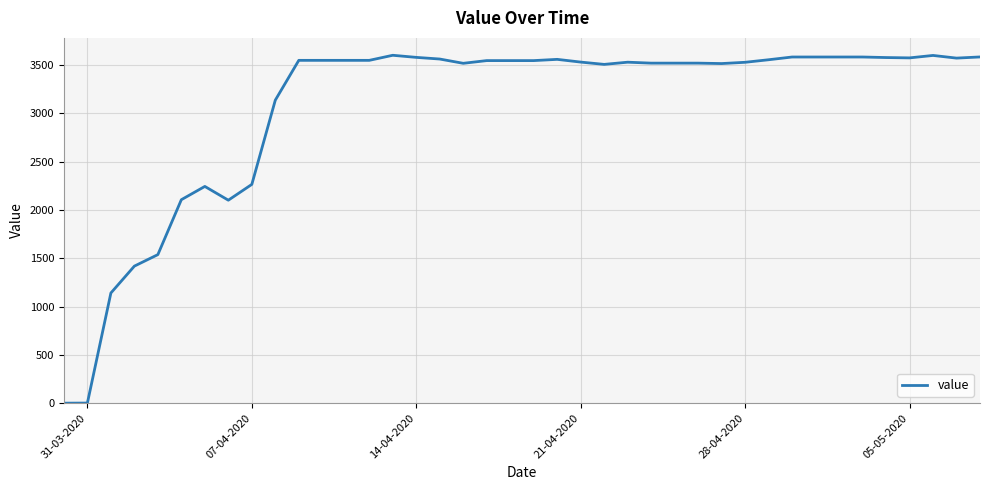

What is the difference between the maximum and minimum values?

3601.6